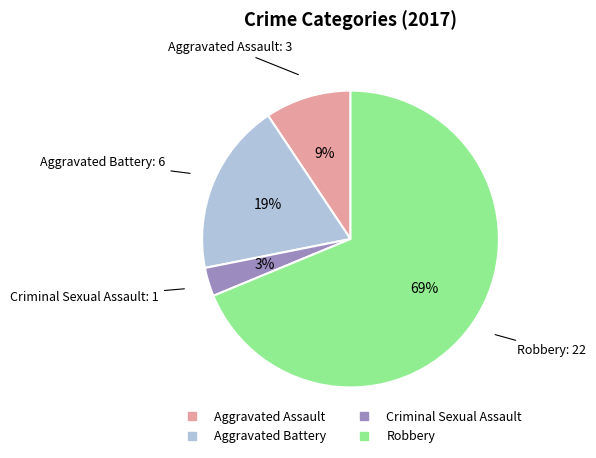

Which category has the smallest portion of the pie?

Criminal Sexual Assault